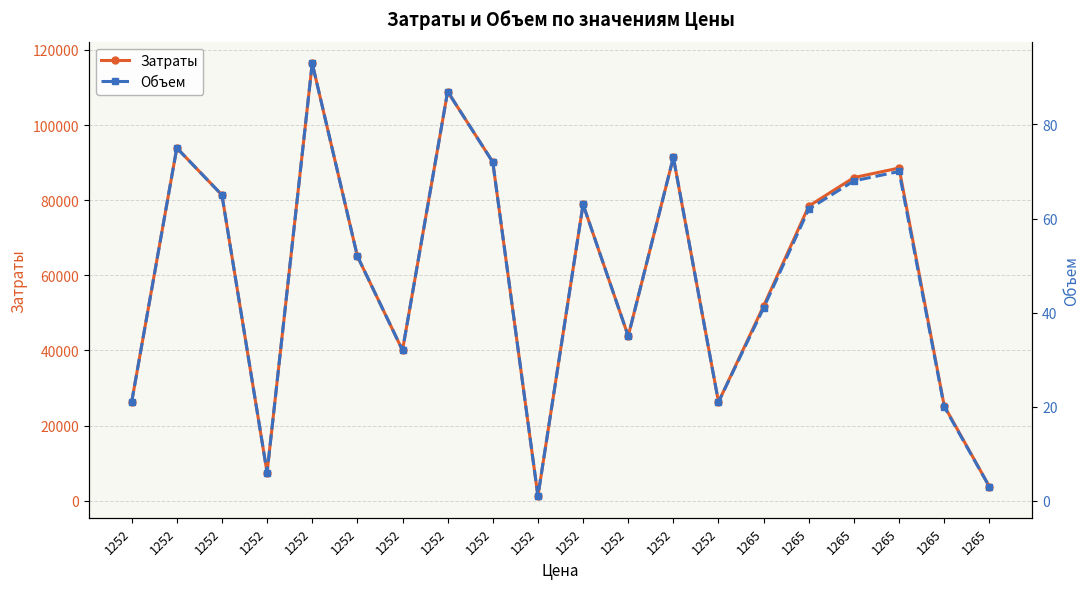

How many interior local peaks does the Затраты series have?

6